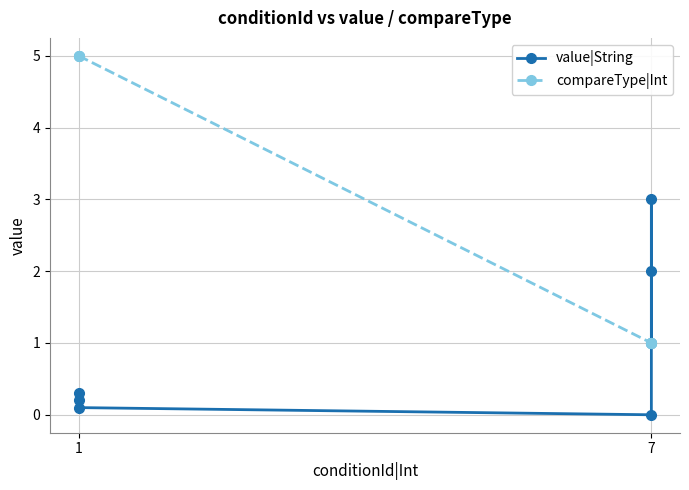

What is the value of the value|String point at the 5th from the left?

3.0